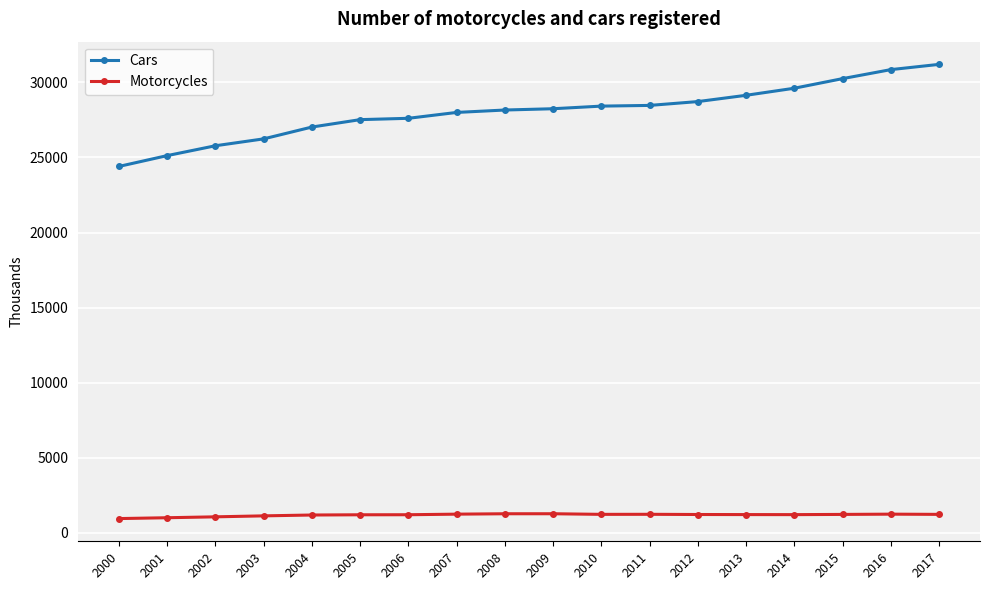

What is the sum of all Motorcycles values?

21419.7